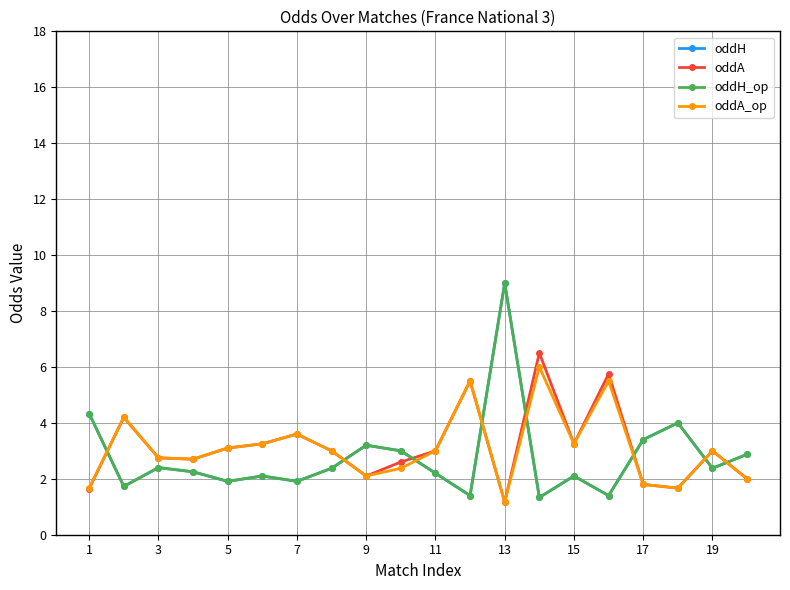

What is the value of the oddA point at the 10th from the left?

2.6